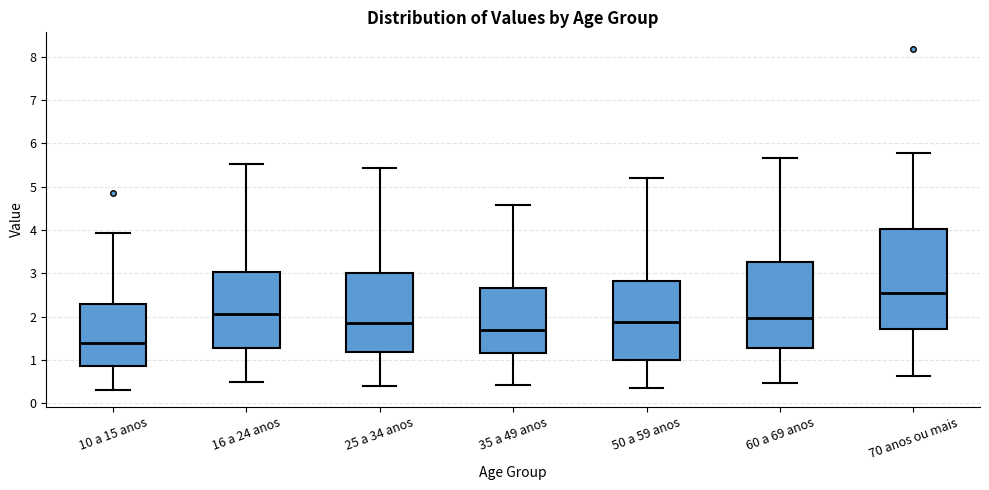

Reading left to right, read every box against the y-axis: the position of its median line, the range the box covers, and the ends of its whiskers. The values are not printed on the chart, so give them approximately, as read against the axis.

10 a 15 anos: median 1.4, box 0.9 to 2.3, whiskers 0.3 to 3.9
16 a 24 anos: median 2.1, box 1.3 to 3.0, whiskers 0.5 to 5.5
25 a 34 anos: median 1.9, box 1.2 to 3.0, whiskers 0.4 to 5.4
35 a 49 anos: median 1.7, box 1.2 to 2.7, whiskers 0.4 to 4.6
50 a 59 anos: median 1.9, box 1.0 to 2.8, whiskers 0.4 to 5.2
60 a 69 anos: median 2.0, box 1.3 to 3.3, whiskers 0.5 to 5.7
70 anos ou mais: median 2.6, box 1.7 to 4.0, whiskers 0.6 to 5.8